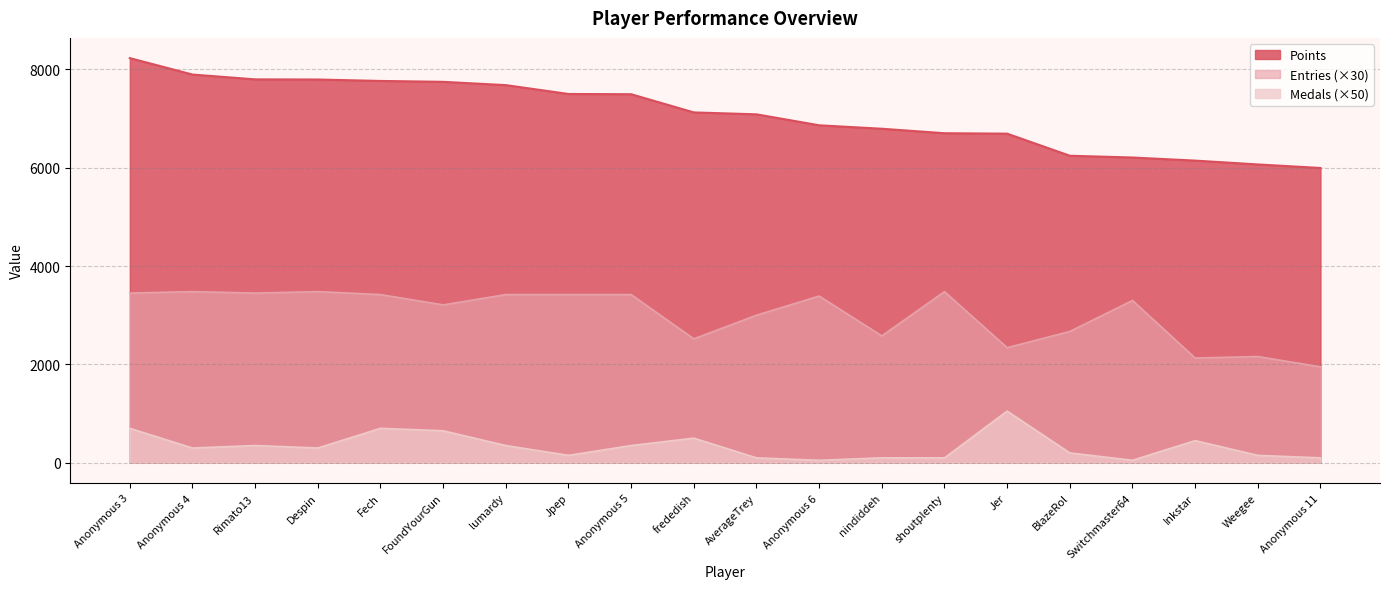

How many series are shown in this chart?

3